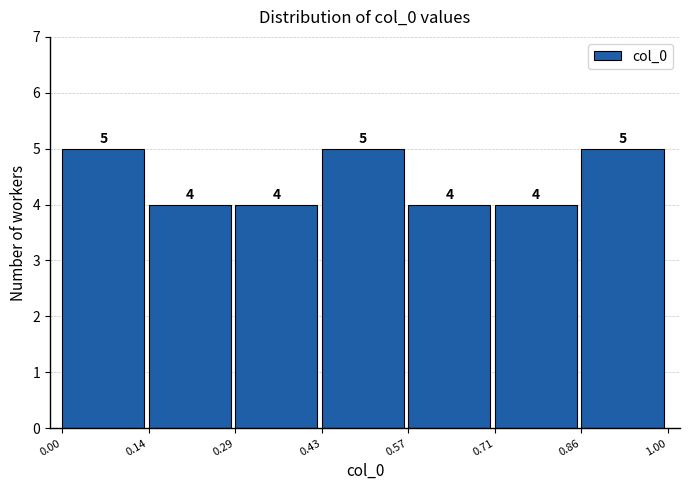

What is the height of the bar covering 0.00 to 0.14 on the x-axis?

5